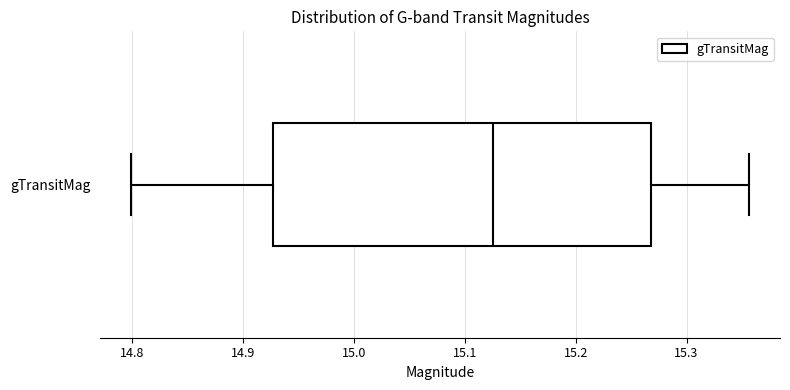

Transcribe this box plot: give where the median line is, the range the box spans, and where the two whiskers end, as read against the x-axis. The values are not printed on the chart, so give them approximately, as read against the axis.

median 15.13, box 14.93 to 15.27, whiskers 14.80 to 15.36